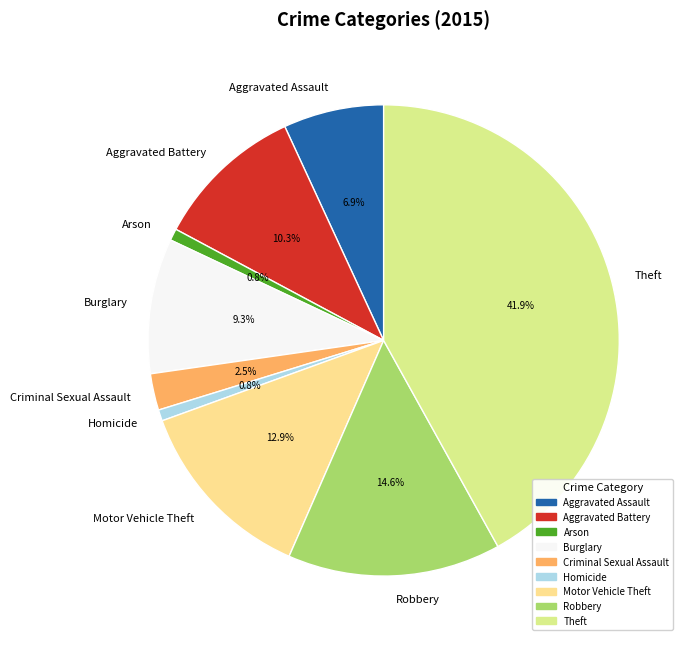

Is it true that Theft is 42% of the pie?

True